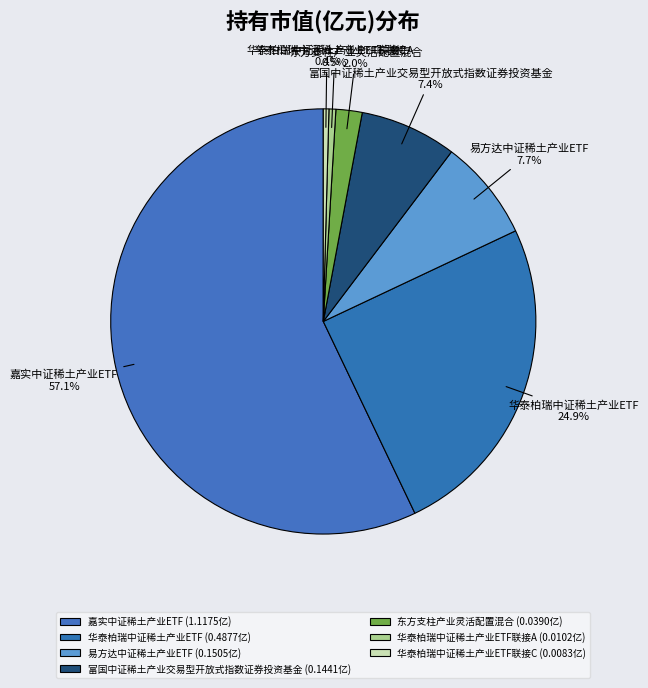

Does any single category account for the majority?

Yes